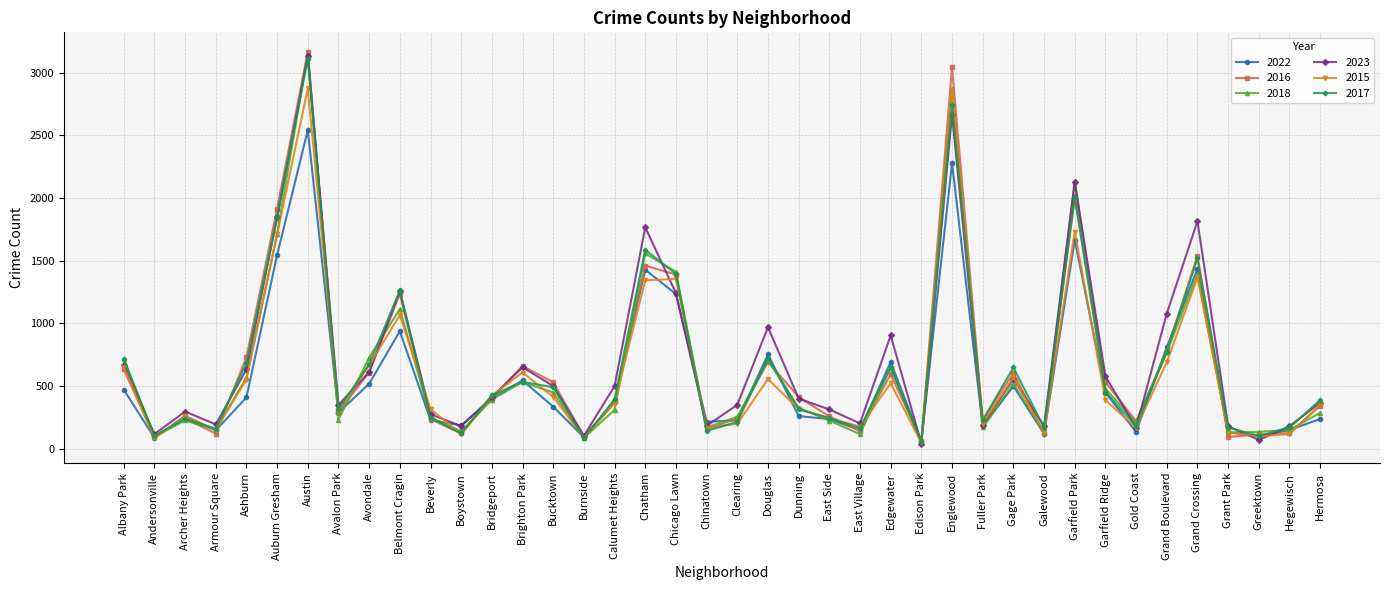

What position from the right is Garfield Ridge?

8